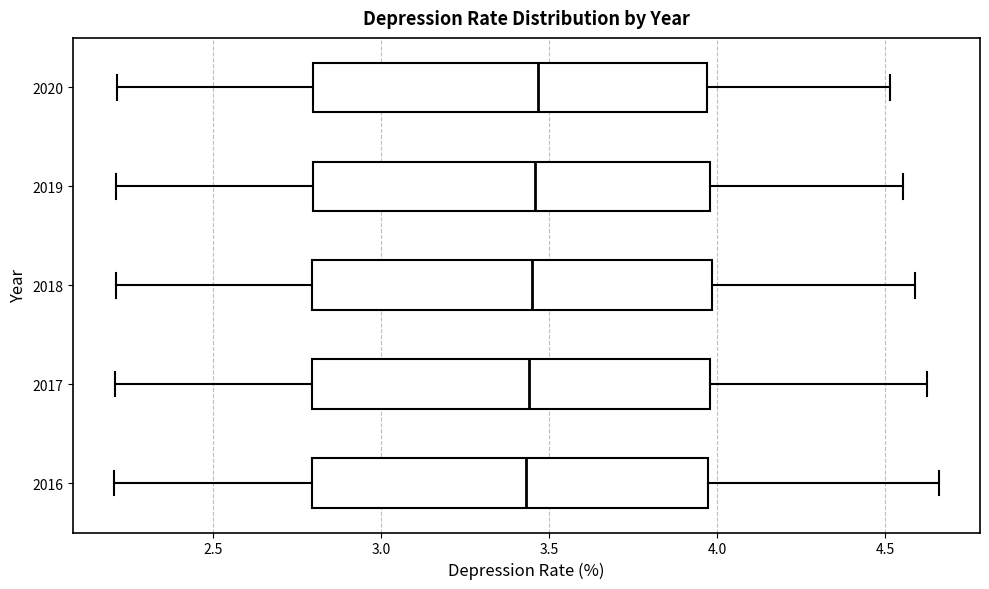

Where does the right whisker of the box at y = 2016 end on the x-axis? The values are not printed on the chart, so give them approximately, as read against the axis.

4.65